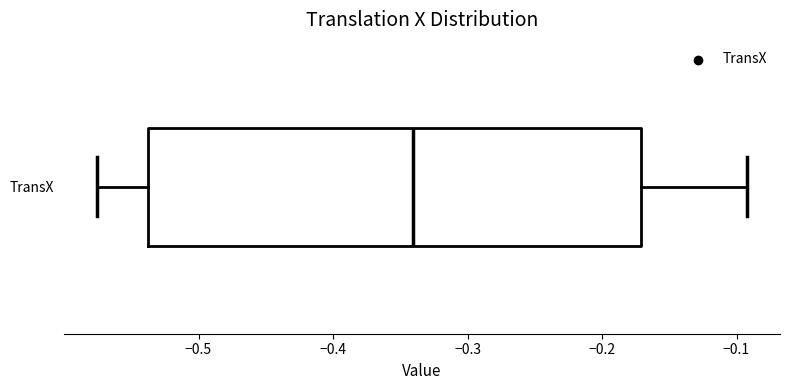

Transcribe this box plot: give where the median line is, the range the box spans, and where the two whiskers end, as read against the x-axis. The values are not printed on the chart, so give them approximately, as read against the axis.

median -0.34, box -0.54 to -0.17, whiskers -0.58 to -0.09